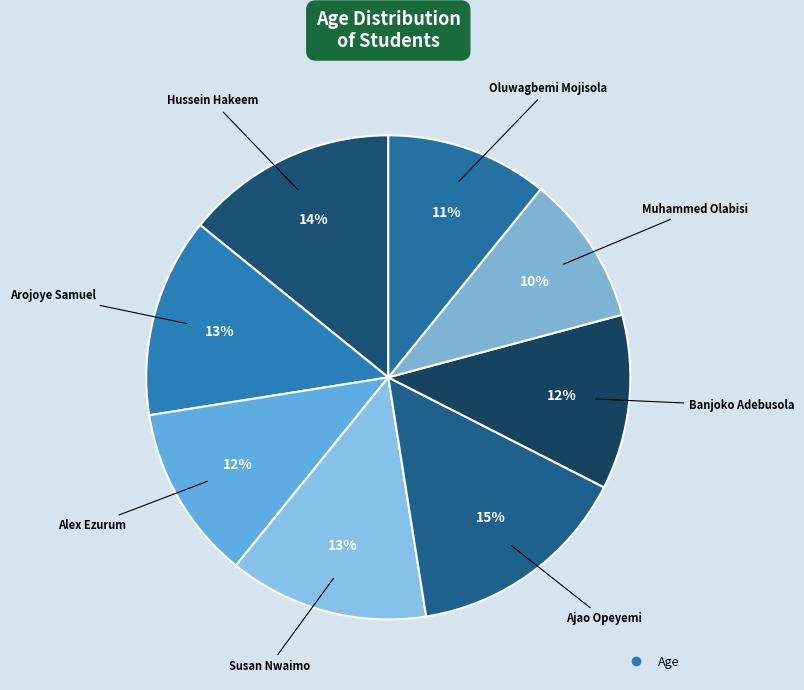

Is there any slice that represents more than half of the pie?

No